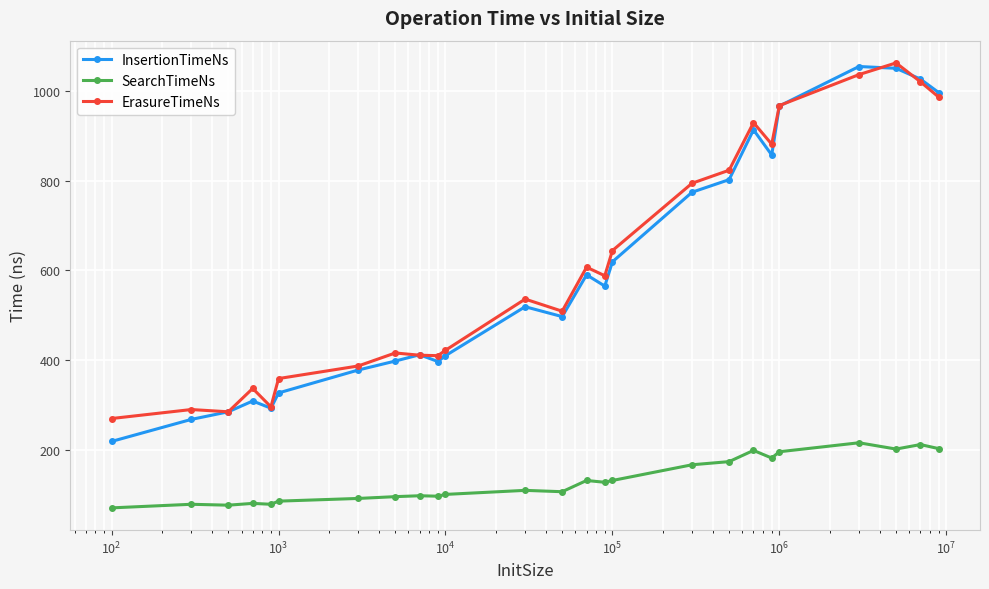

What is the sum of all ErasureTimeNs values?

15265